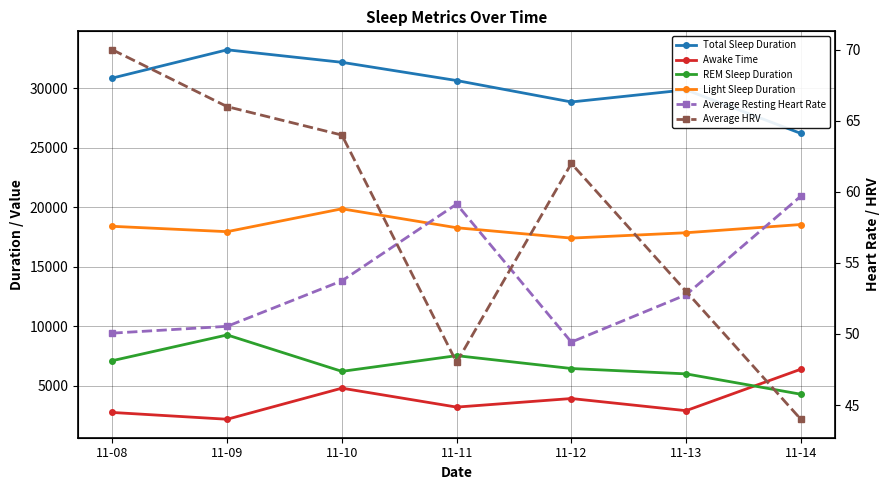

Rank the series at 11-09 from highest to lowest value.

Total Sleep Duration, Light Sleep Duration, REM Sleep Duration, Awake Time, Average HRV, Average Resting Heart Rate